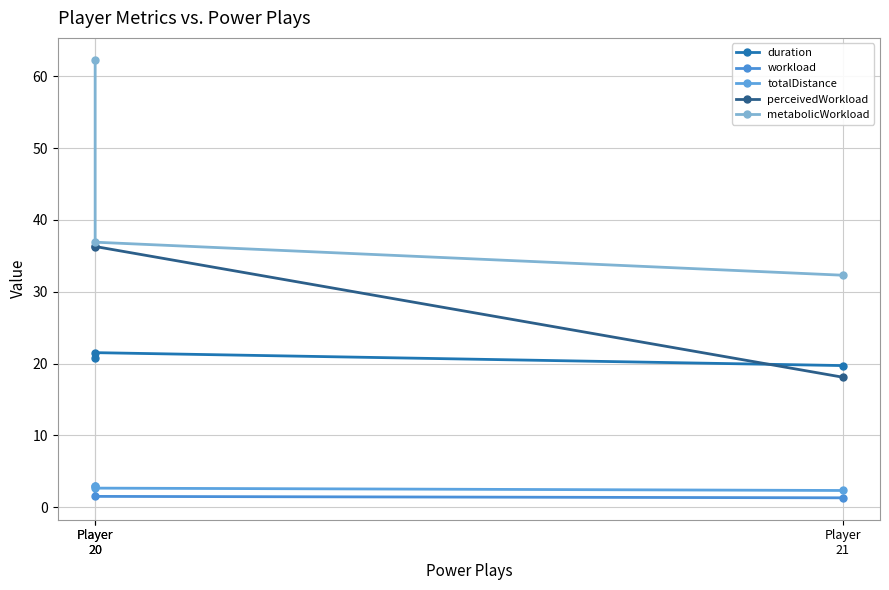

What is the greatest value displayed?

62.3